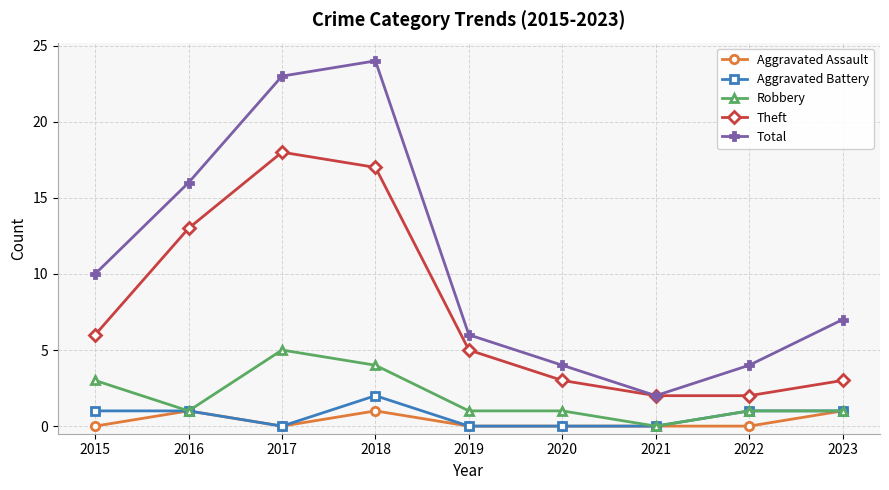

True or false: Aggravated Assault has a value of 0 at 2020.

True